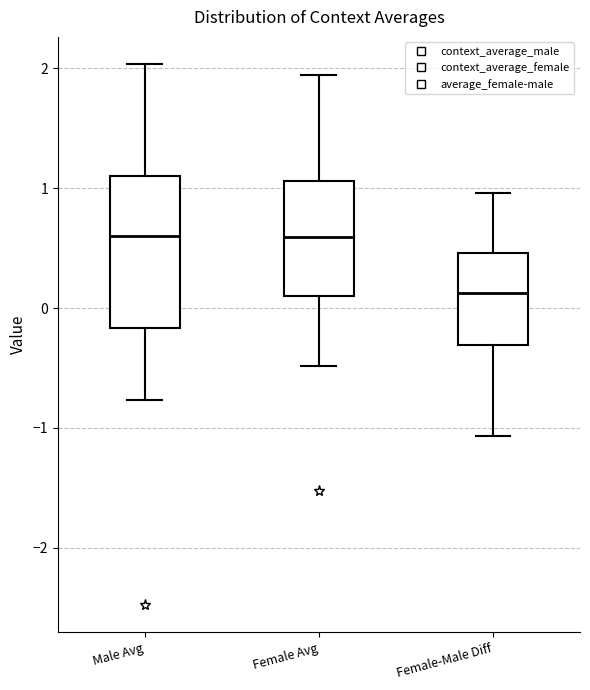

Reading left to right, read every box against the y-axis: the position of its median line, the range the box covers, and the ends of its whiskers. The values are not printed on the chart, so give them approximately, as read against the axis.

Male Avg: median 0.6, box -0.2 to 1.1, whiskers -0.8 to 2.0
Female Avg: median 0.6, box 0.1 to 1.1, whiskers -0.5 to 1.9
Female-Male Diff: median 0.1, box -0.3 to 0.5, whiskers -1.1 to 1.0